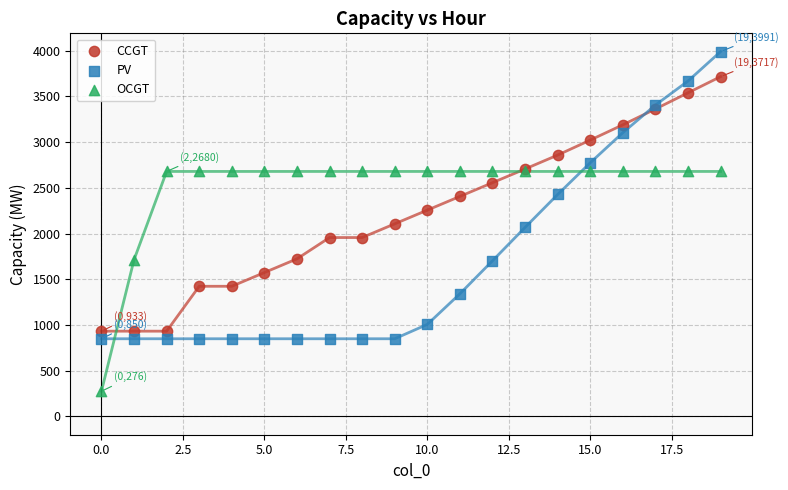

Which series has the widest spread of Y values?

PV